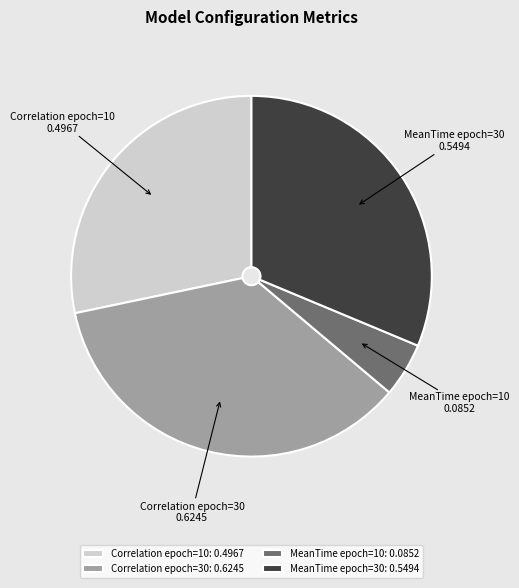

Is there a majority slice in this chart?

No